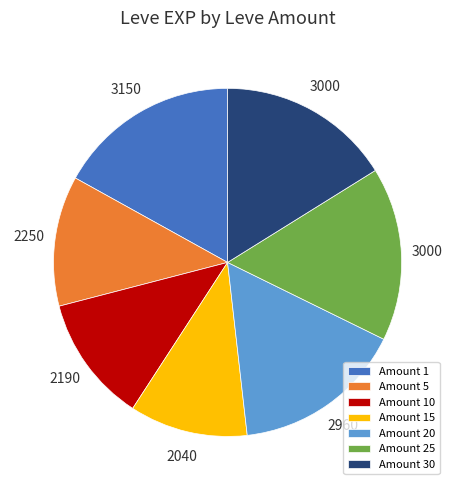

Is the sum of Amount 30 and Amount 25 greater than half?

No